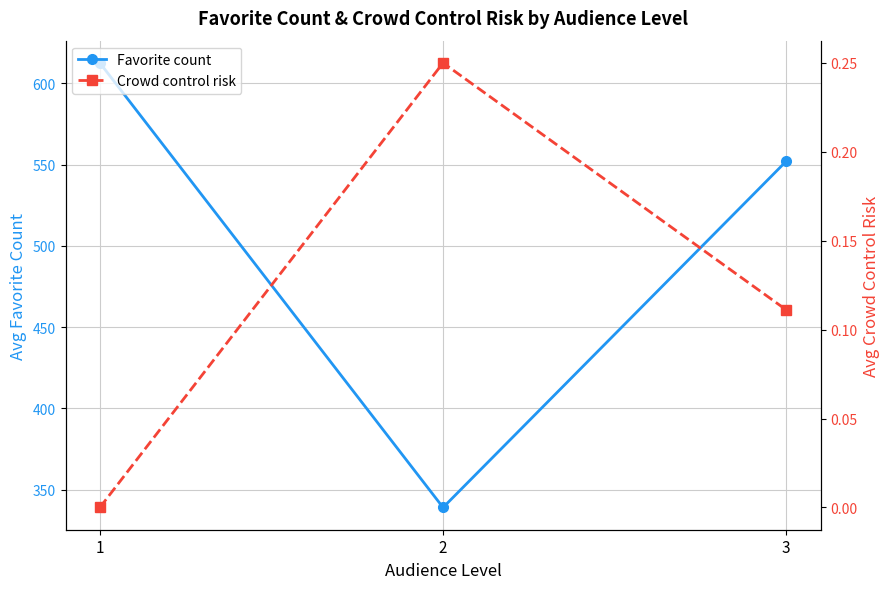

Which category has the lowest value across all series?

1